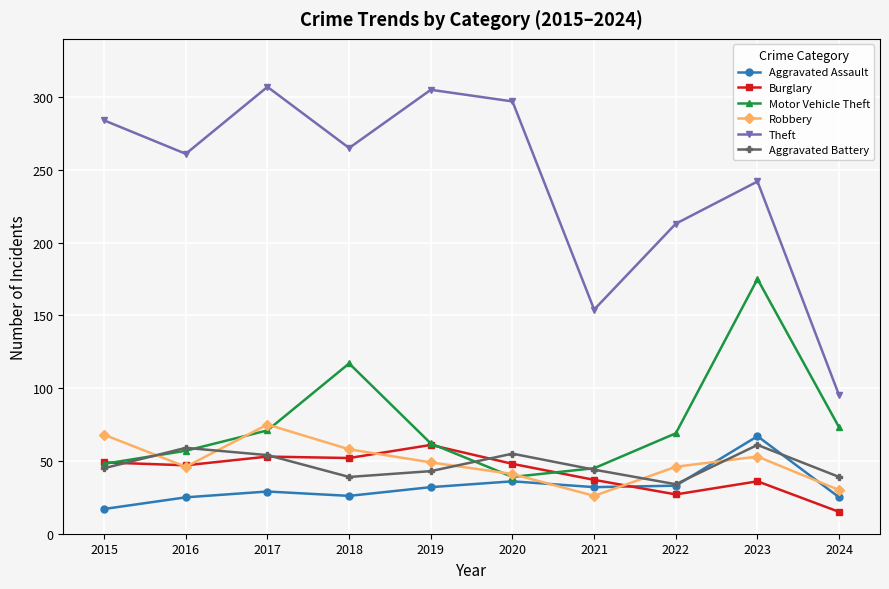

The value of Burglary at 2024 is 15. True or false?

True